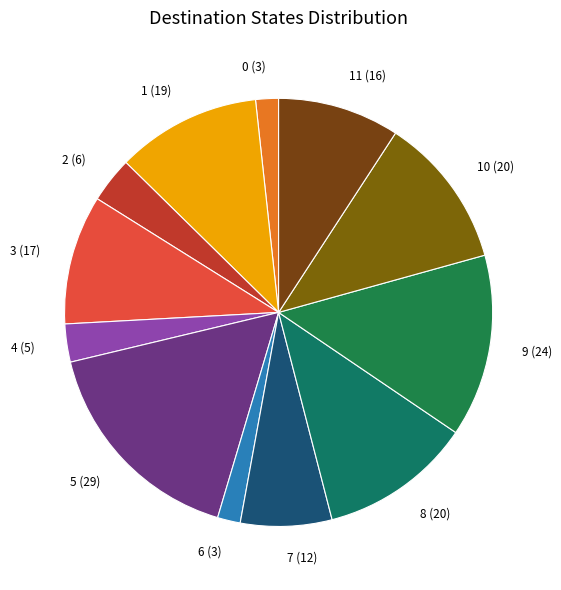

The 7 (12) slice represents 17% of the pie. True or false?

False